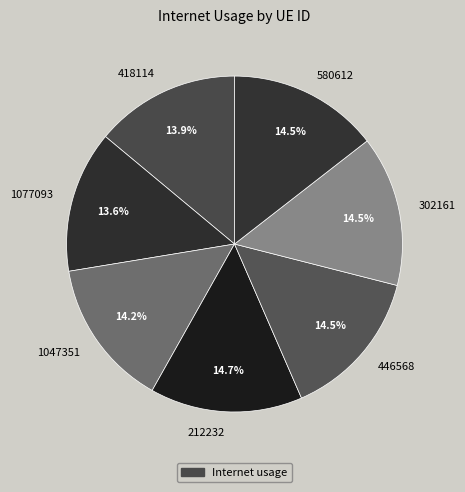

Count the number of slices in the pie.

7